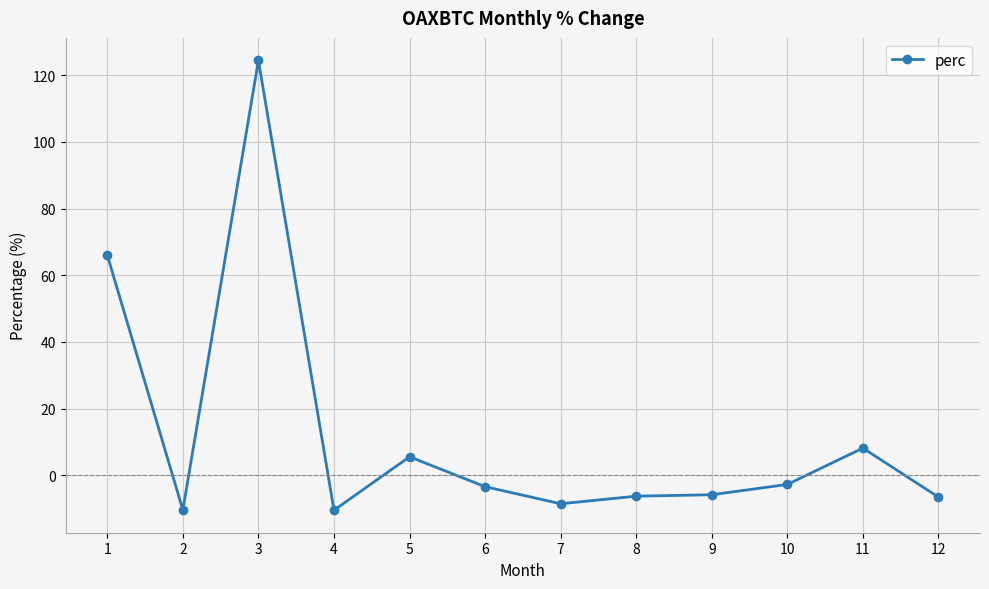

Read the value at 2.

-10.4